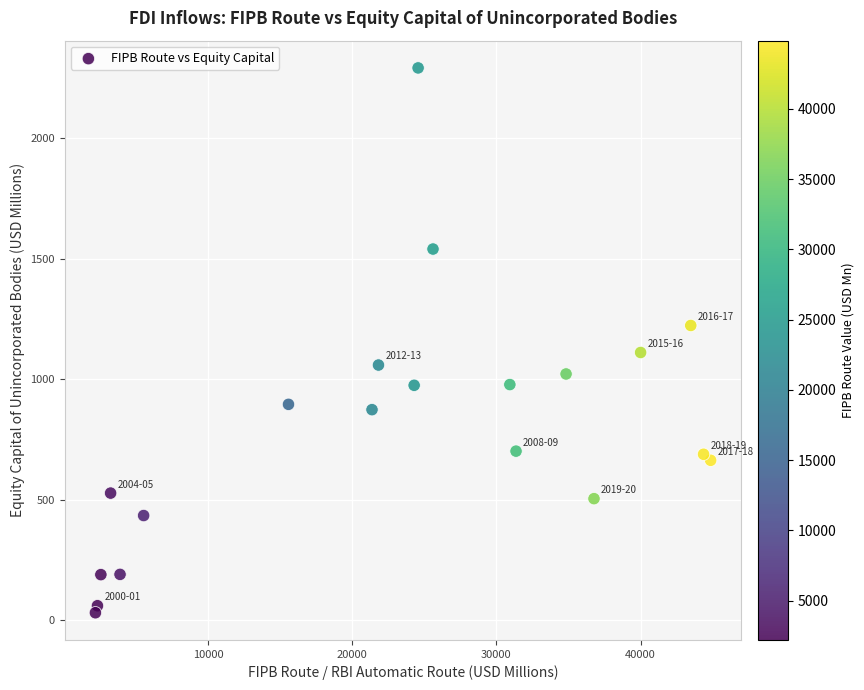

What is the range of X values (max minus min)?

42660